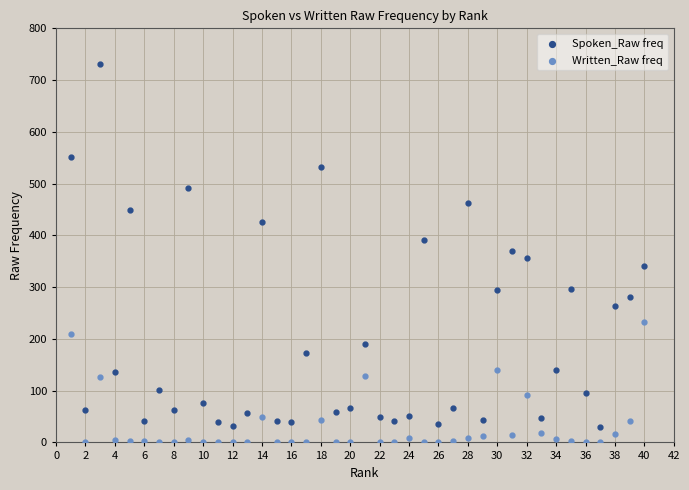

Across all data points, what is the range of Y values (max minus min)?

732